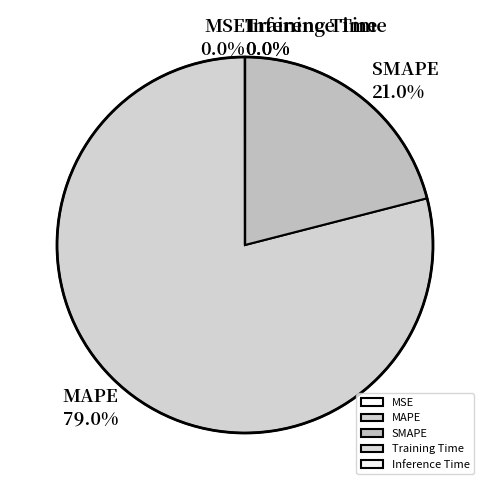

To the nearest percent, what portion does MAPE represent?

79%